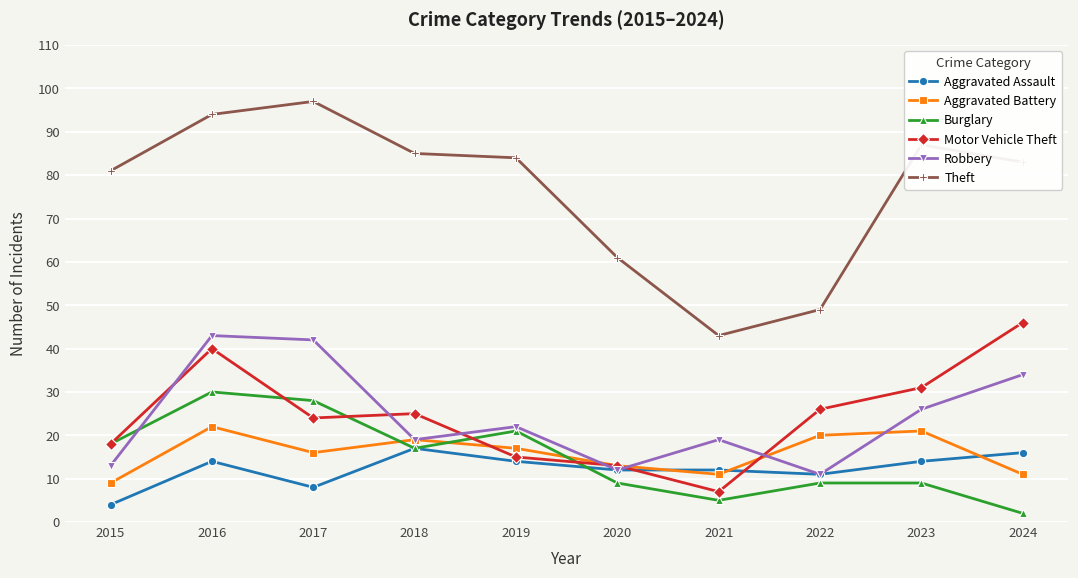

What is the sum of all Robbery values?

241